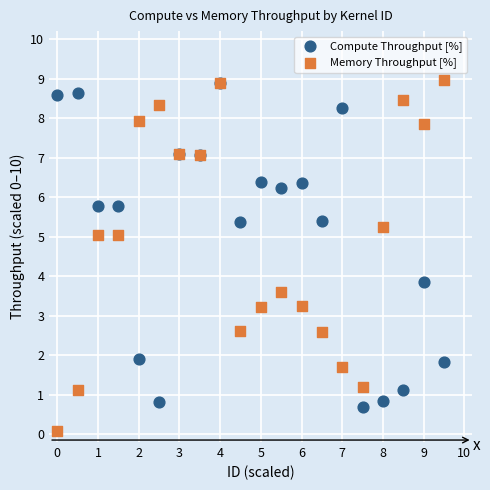

In the Memory Throughput [%] series, what Y value is closest to 4?

3.6